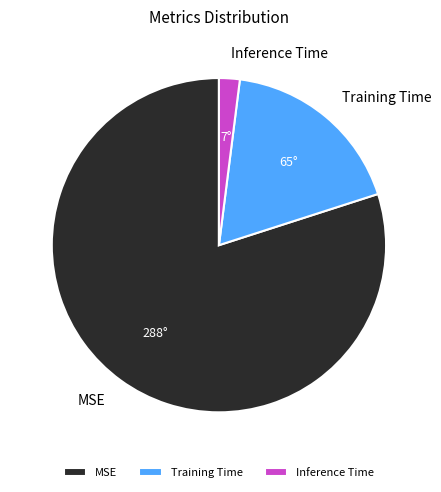

Rank the categories by value from highest to lowest.

MSE, Training Time, Inference Time